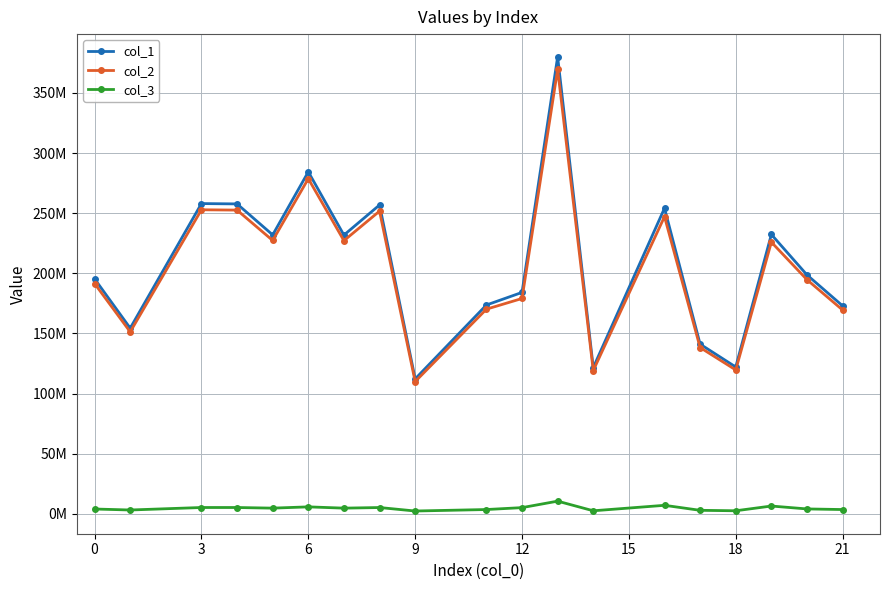

List the series in order of their peak value, lowest first.

col_3, col_2, col_1